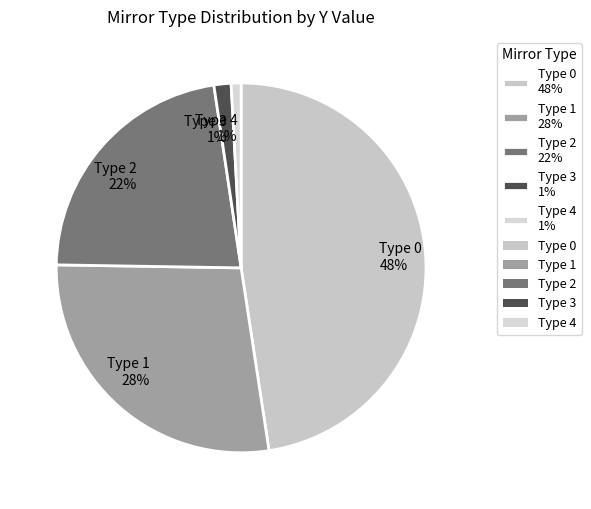

To the nearest percent, what portion does Type 2 22% represent?

22%